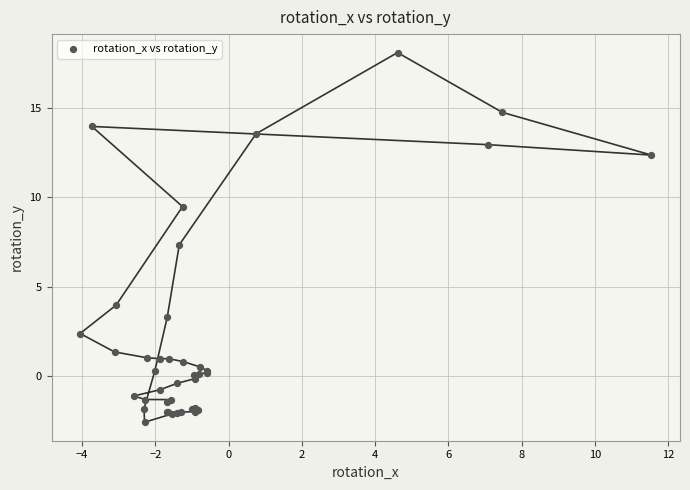

What Y value in the scatter plot is closest to 7?

7.3